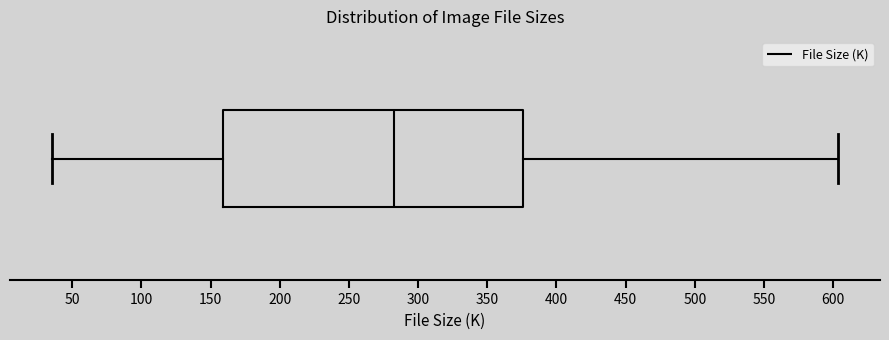

Transcribe this box plot: give where the median line is, the range the box spans, and where the two whiskers end, as read against the x-axis. The values are not printed on the chart, so give them approximately, as read against the axis.

median 285, box 160 to 375, whiskers 35 to 605